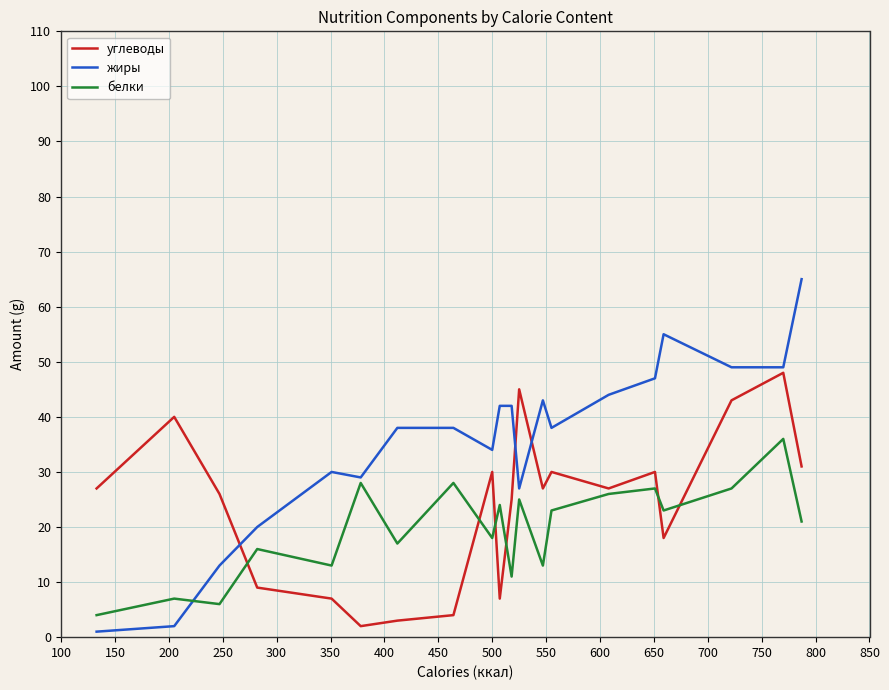

Does the chart display data point markers on the line(s)?

No